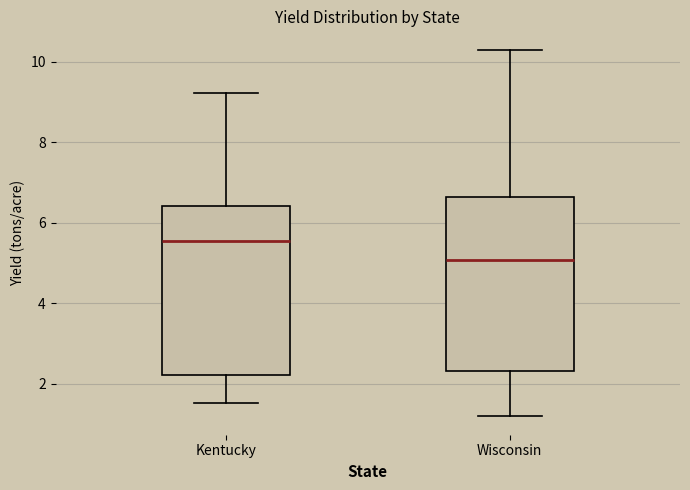

Which box has the lowest median line?

Wisconsin